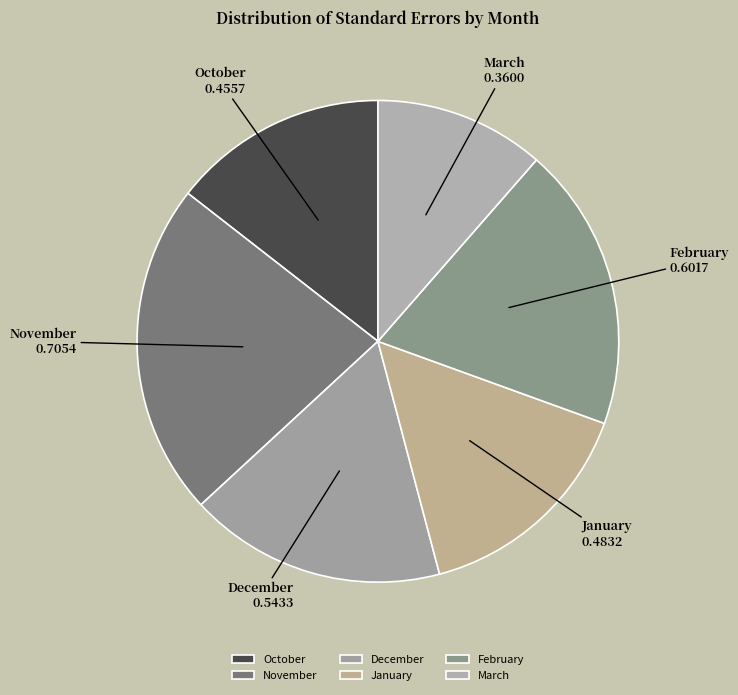

What is the smallest slice in the pie chart?

March